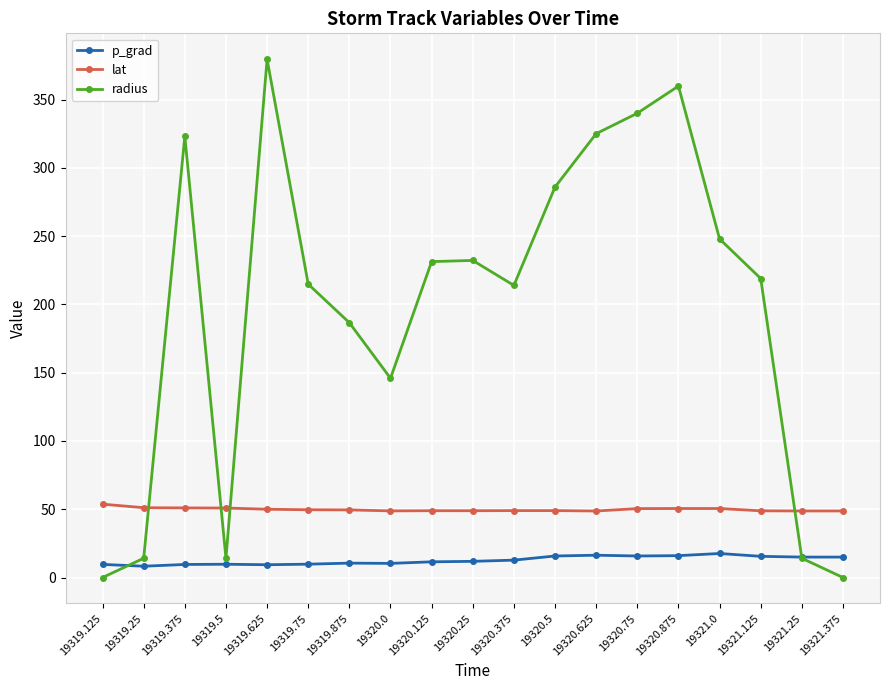

How many data points does each series have?

19